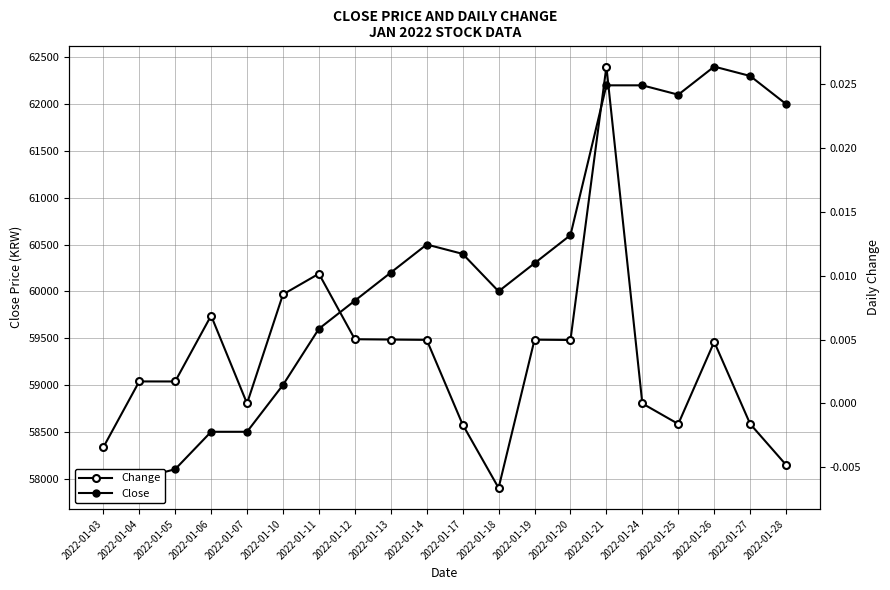

Rank the series at 2022-01-20 from highest to lowest value.

Close, Change